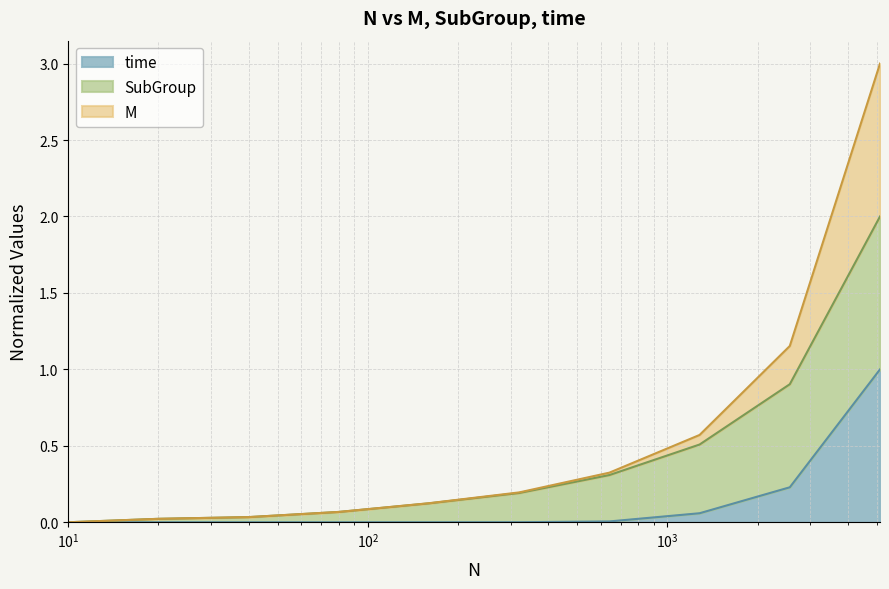

The value of M at 80 is 0.0. True or false?

False